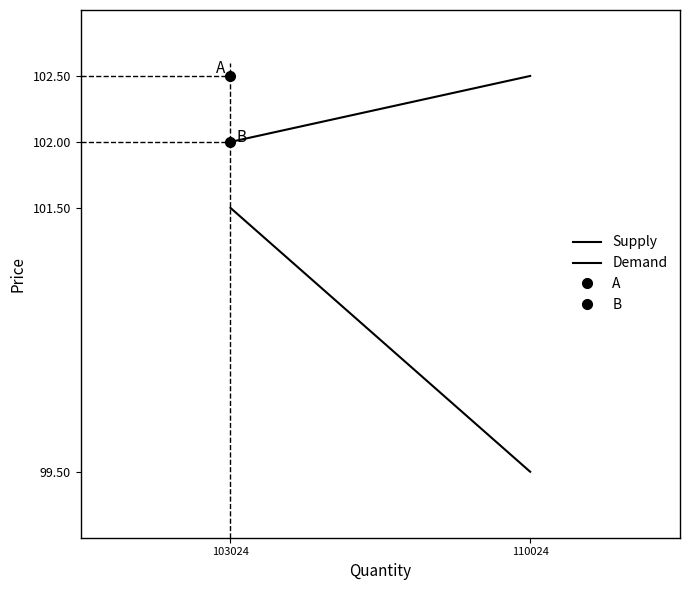

Between 103024 and 110024, which series saw the biggest shift?

Demand